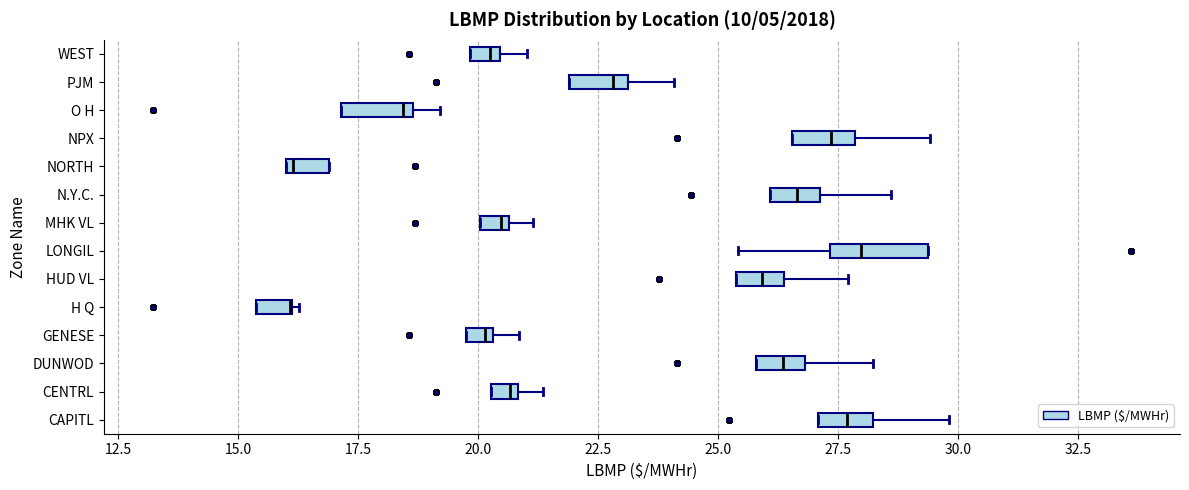

Where is the left edge of the box for HUD VL on the x-axis? The values are not printed on the chart, so give them approximately, as read against the axis.

25.5